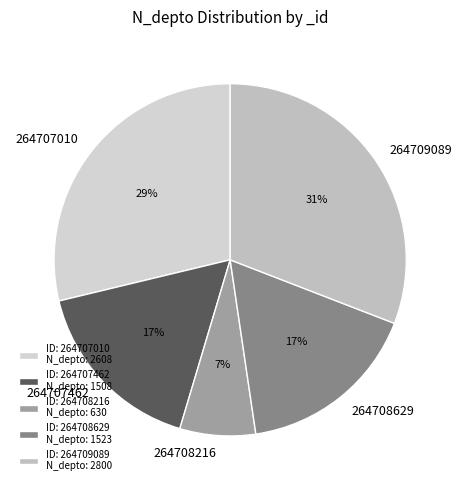

Do 264708629 and 264707462 together represent more than half of the pie?

No